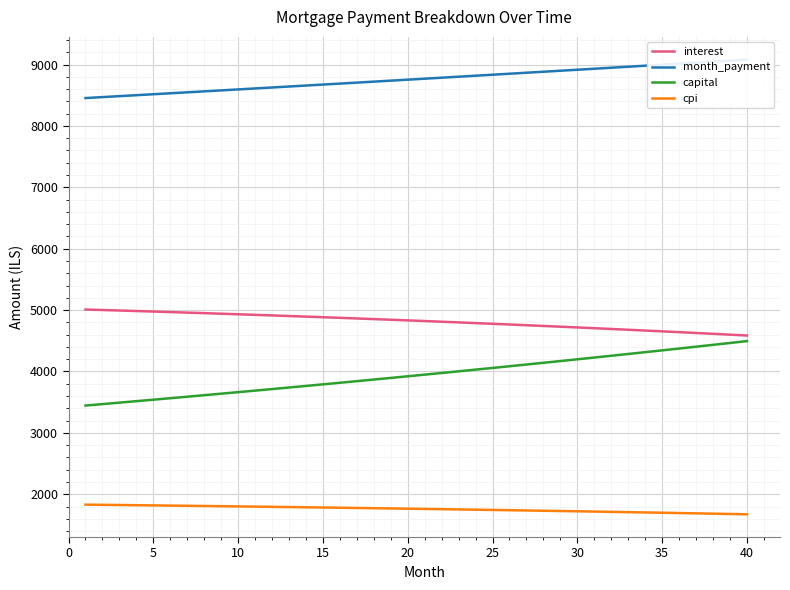

True or false: cpi and capital intersect in this chart.

False